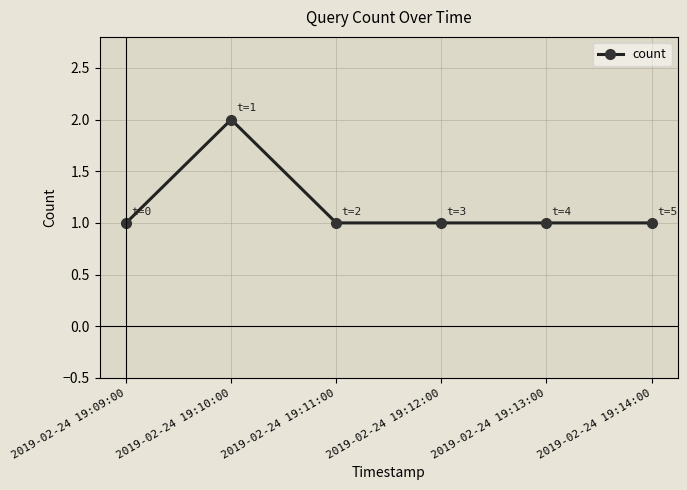

Reading left to right, list all the values displayed in this chart.

1	2	1	1	1	1